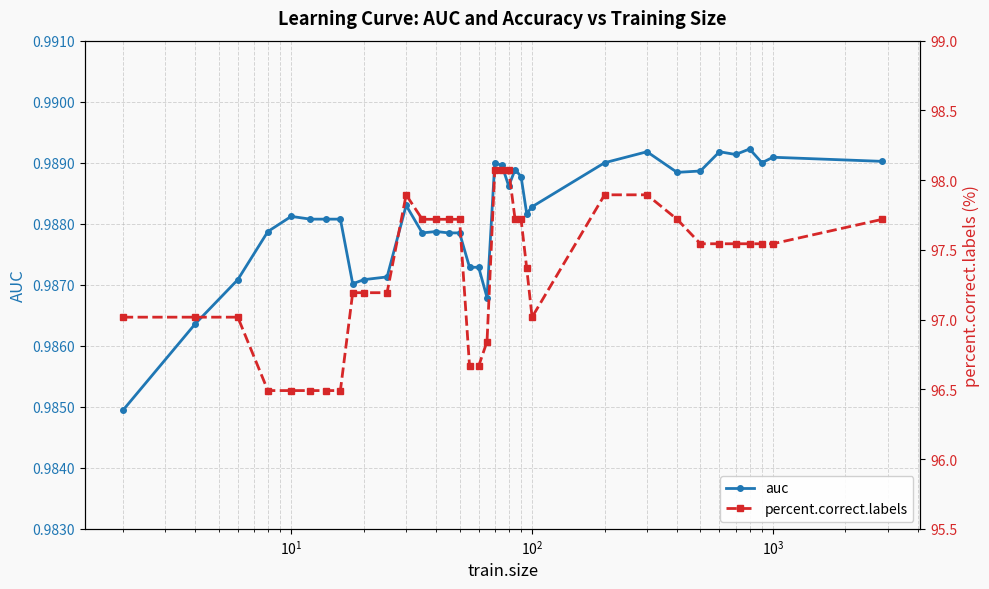

True or false: percent.correct.labels and auc cross at least once.

False